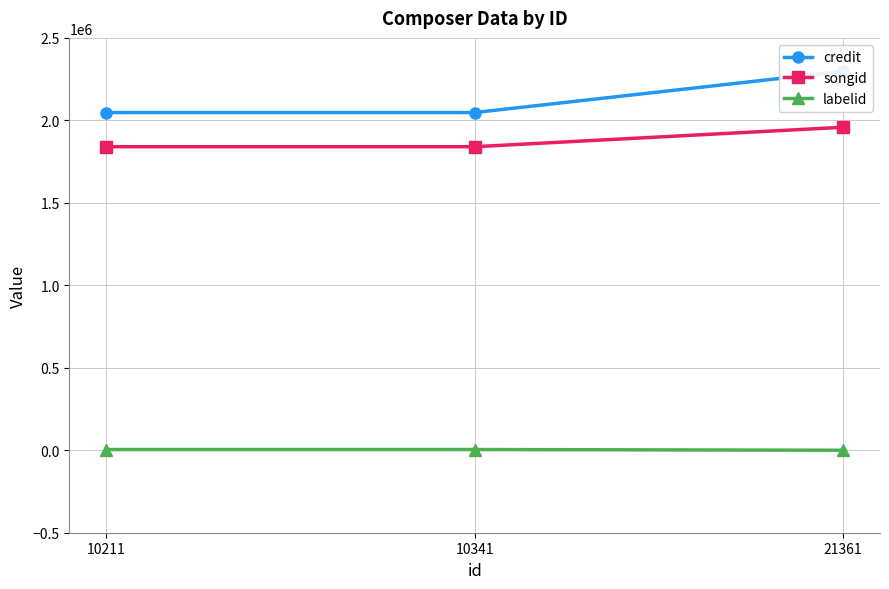

Which series has the largest range (max minus min)?

credit